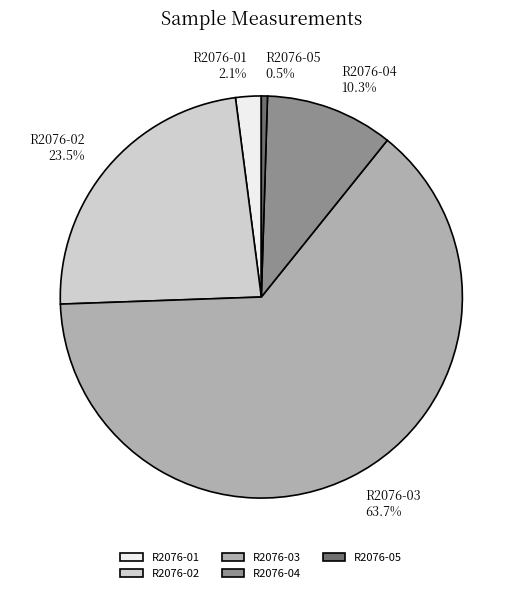

Is there a majority slice in this chart?

Yes